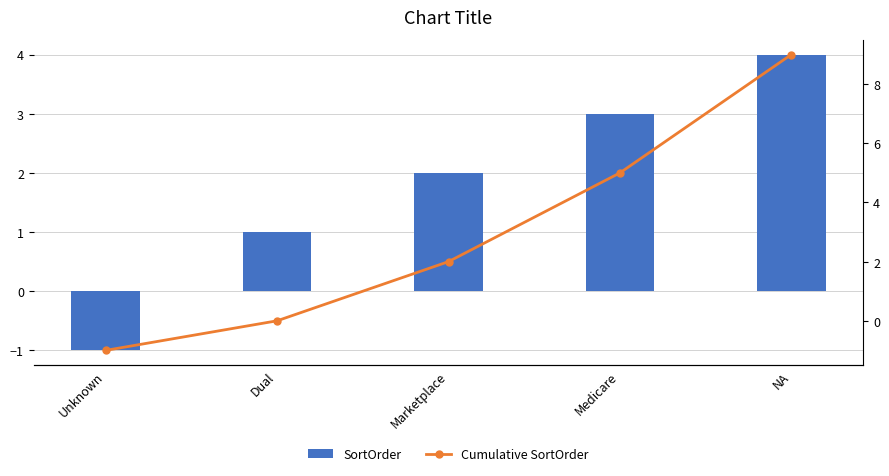

Which has a higher value, Dual or Unknown?

Dual